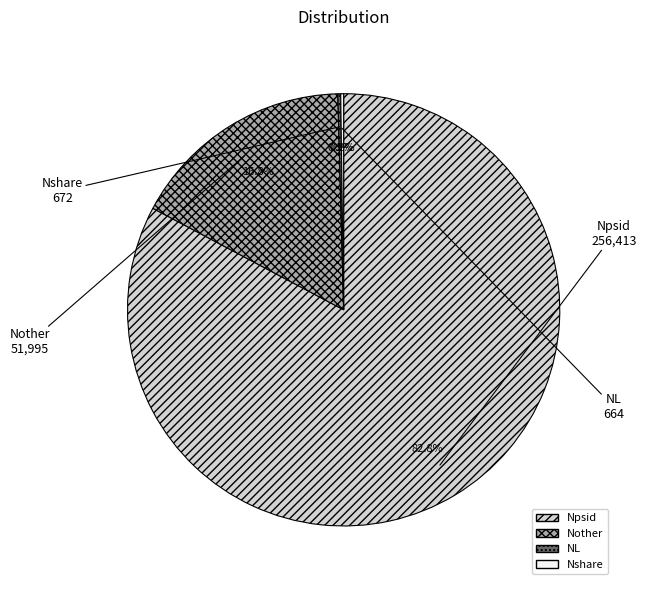

How much of the chart is everything except Npsid?

17.2%